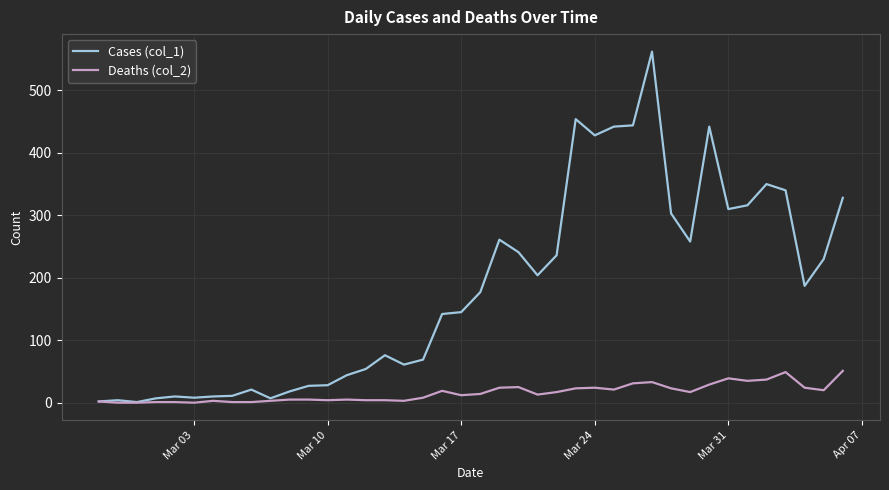

Which series has the largest range (max minus min)?

Cases (col_1)